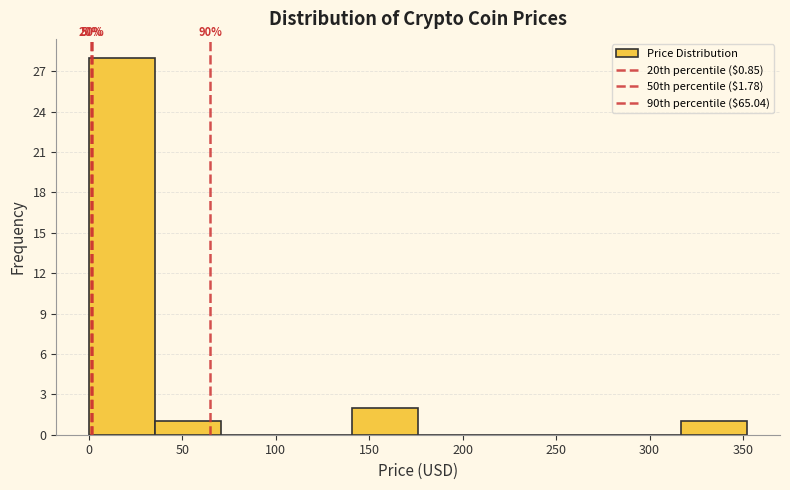

Over which range of the x-axis is the bar tallest?

0 to 35